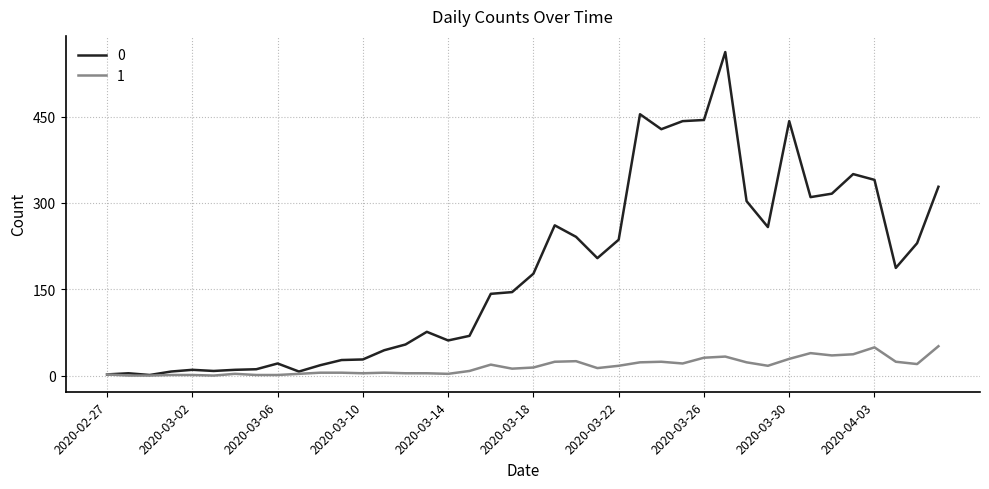

What is the sum of all 0 values?

7258